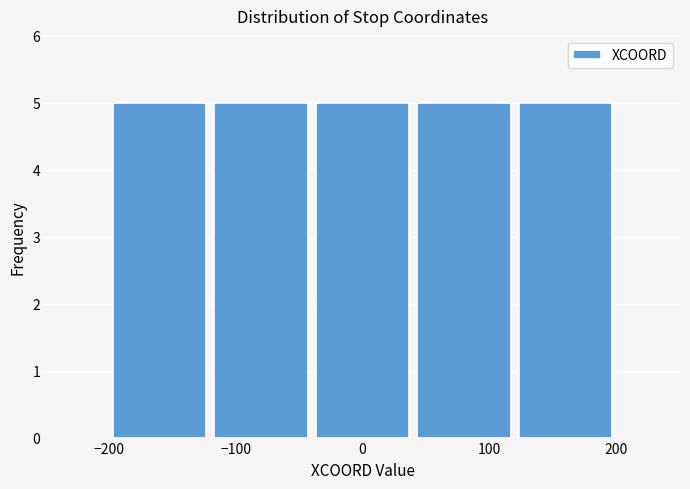

Reading left to right, transcribe this chart: for each bar, give the range it covers on the x-axis and its height. The values are not printed on the chart, so give them approximately, as read against the axis.

-200 to -120: 5
-120 to -40: 5
-40 to 40: 5
40 to 120: 5
120 to 200: 5